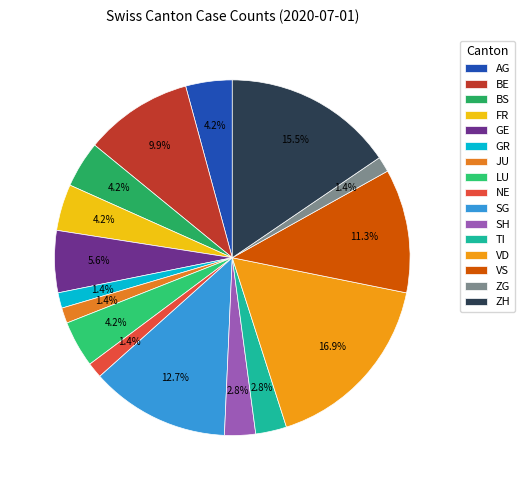

What percentage do BS and JU together represent?

5.6%